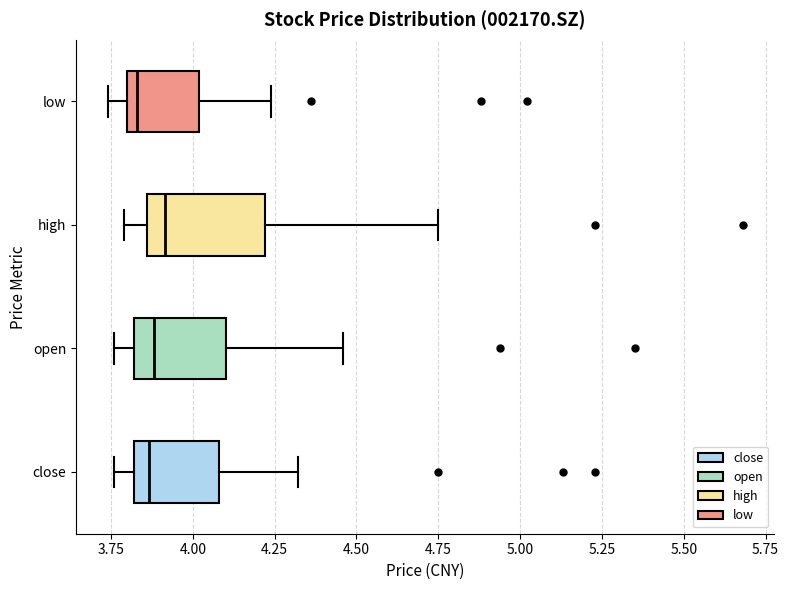

Reading bottom to top, transcribe this box plot: for each box, give where its median line is, the range the box spans, and where its two whiskers end, as read against the x-axis. The values are not printed on the chart, so give them approximately, as read against the axis.

close: median 3.85, box 3.80 to 4.10, whiskers 3.75 to 4.30
open: median 3.90, box 3.80 to 4.10, whiskers 3.75 to 4.45
high: median 3.90, box 3.85 to 4.20, whiskers 3.80 to 4.75
low: median 3.85, box 3.80 to 4.00, whiskers 3.75 to 4.25